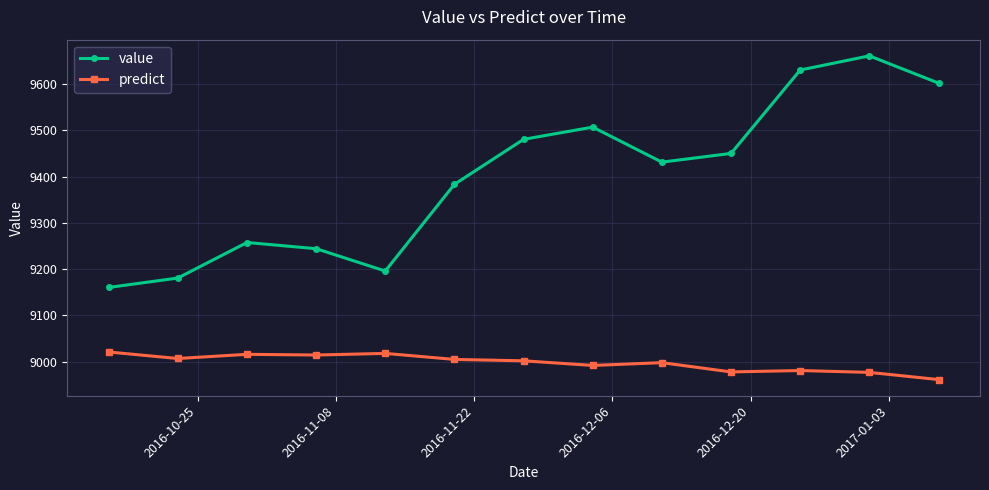

What are all the series names shown in the legend?

value, predict